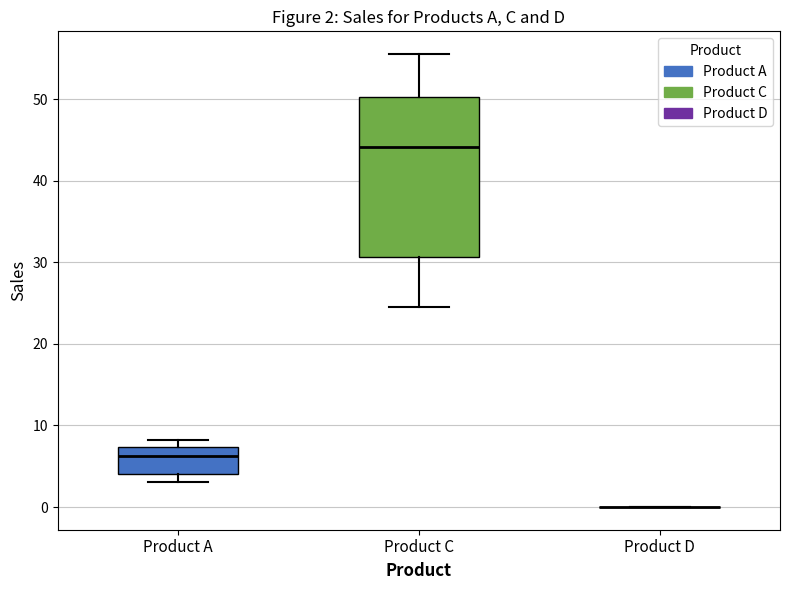

Comparing the boxes themselves (not the whiskers), which one is the tallest?

Product C